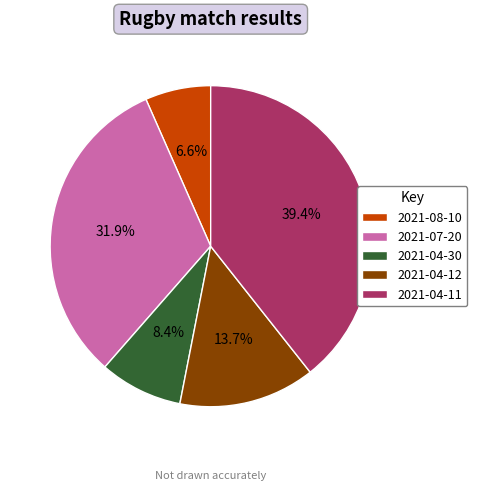

Approximately how many times larger is the value at 2021-08-10 compared to 2021-04-30?

0.8